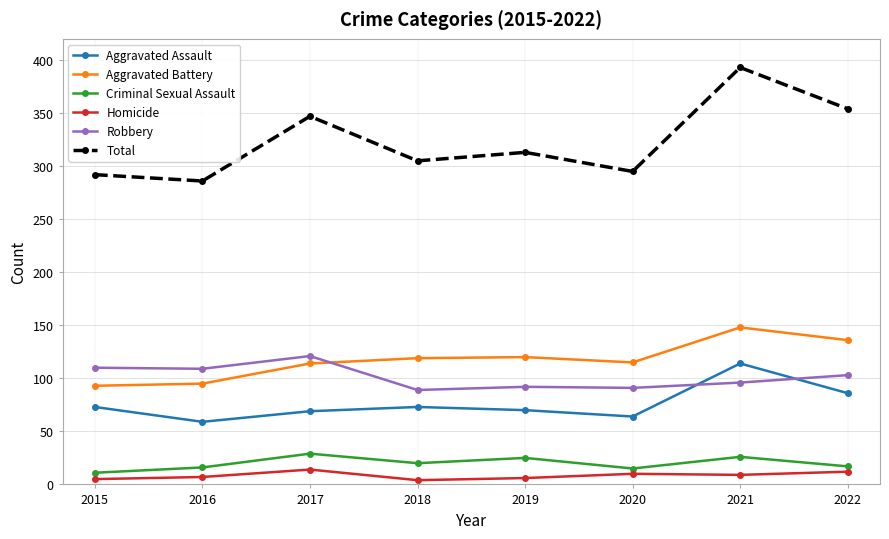

True or false: Aggravated Battery has a value of 95 at 2016.

True